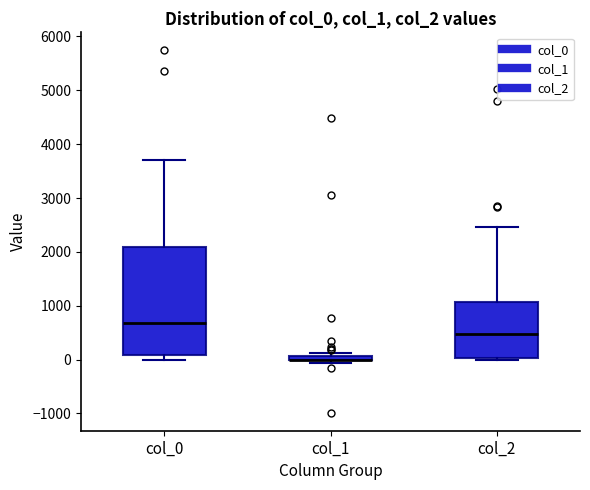

Where is the upper edge of the box for col_0 on the y-axis? The values are not printed on the chart, so give them approximately, as read against the axis.

2100